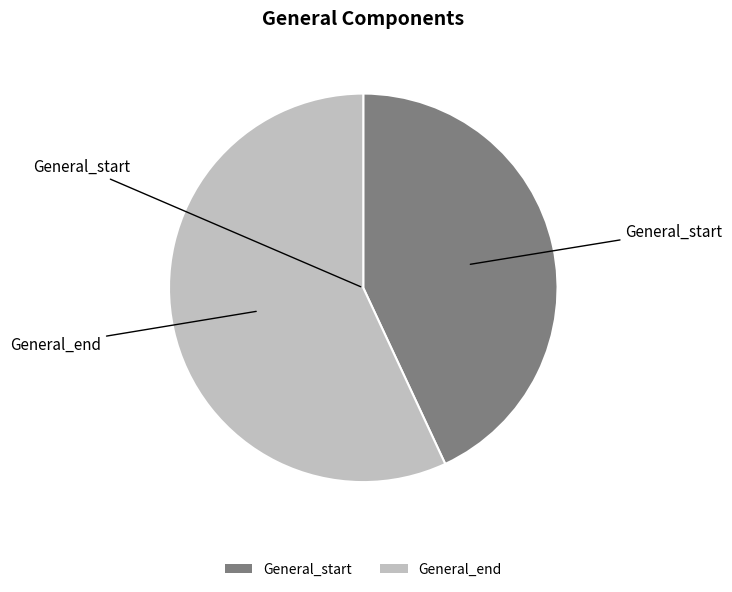

True or false: General_start accounts for 43% of the total.

True